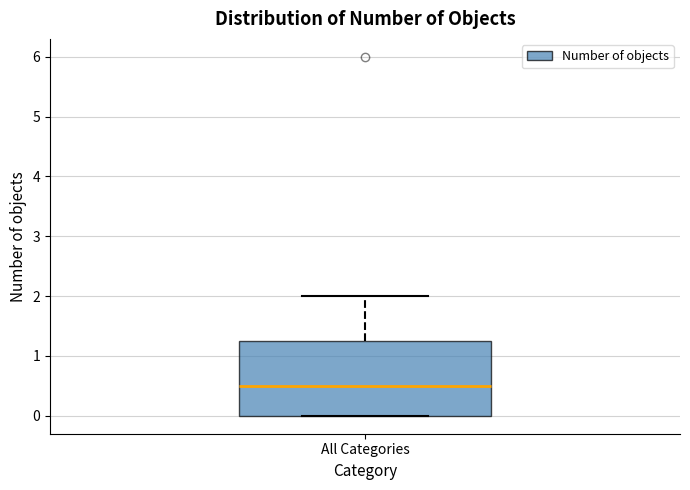

Transcribe this box plot: give where the median line is, the range the box spans, and where the two whiskers end, as read against the y-axis. The values are not printed on the chart, so give them approximately, as read against the axis.

median 0.5, box 0.0 to 1.3, whiskers 0.0 to 2.0